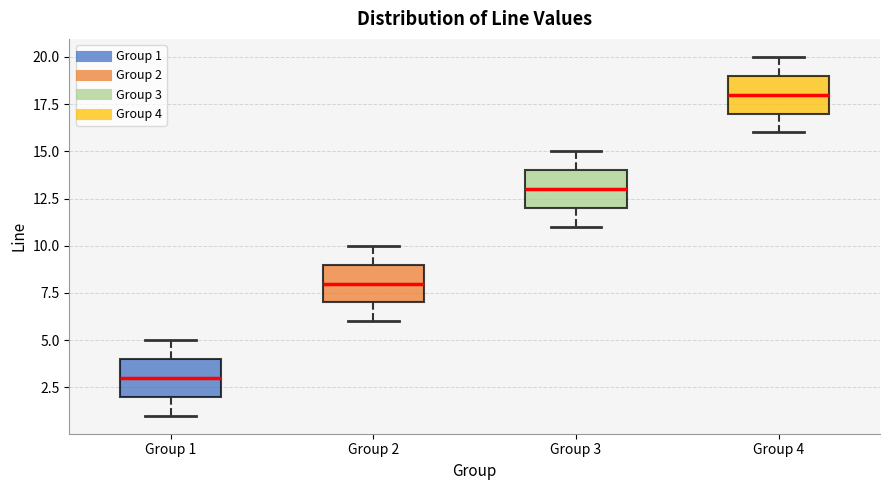

Reading left to right, read every box against the y-axis: the position of its median line, the range the box covers, and the ends of its whiskers. The values are not printed on the chart, so give them approximately, as read against the axis.

Group 1: median 3, box 2 to 4, whiskers 1 to 5
Group 2: median 8, box 7 to 9, whiskers 6 to 10
Group 3: median 13, box 12 to 14, whiskers 11 to 15
Group 4: median 18, box 17 to 19, whiskers 16 to 20